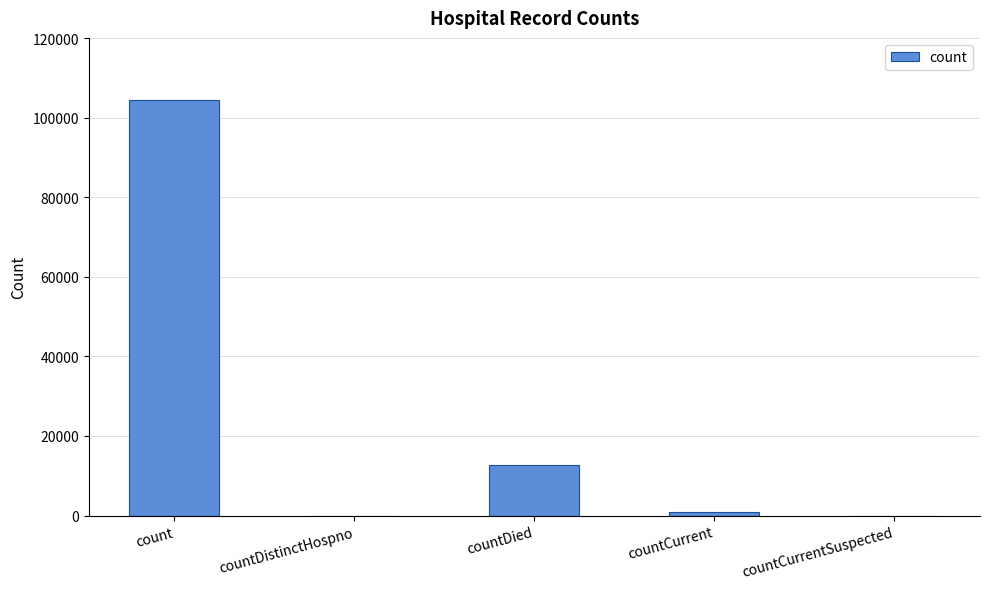

Is it true that the value at countDistinctHospno is 0?

True